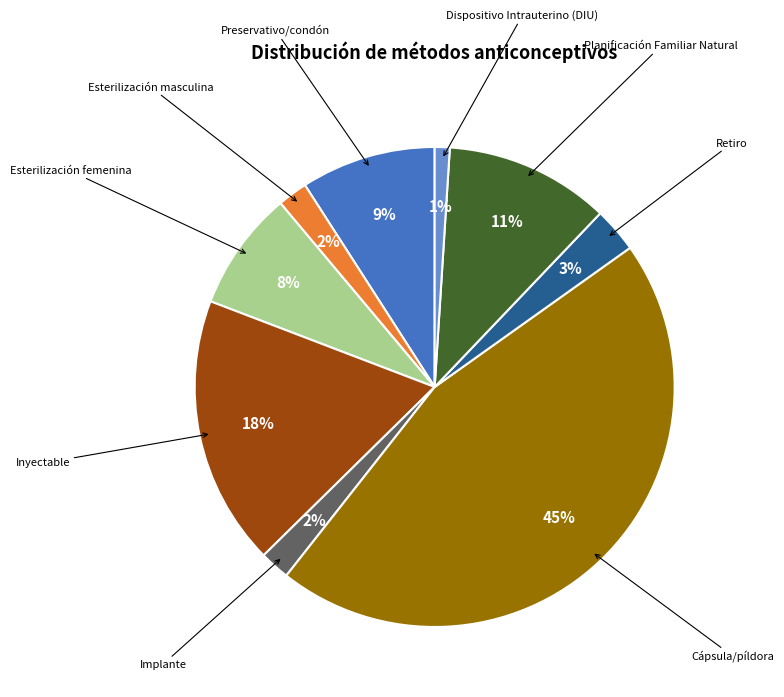

Combined, do Dispositivo Intrauterino (DIU) and Esterilización masculina account for over 50%?

No